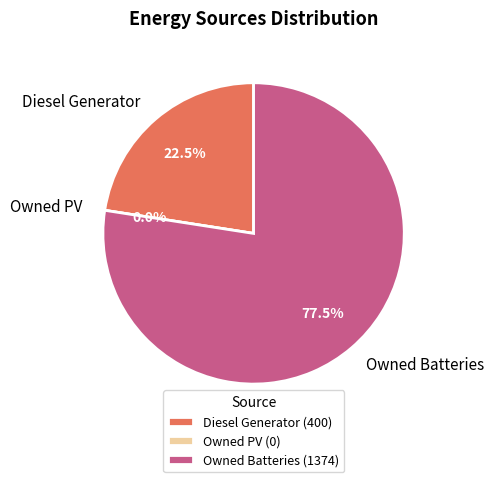

How many segments does this pie chart have?

3